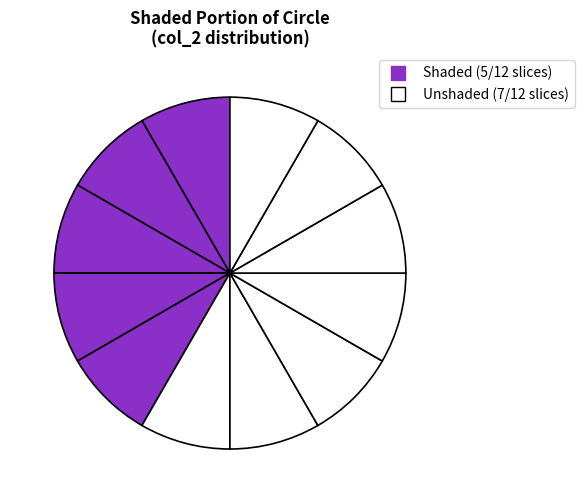

How many segments does this pie chart have?

12